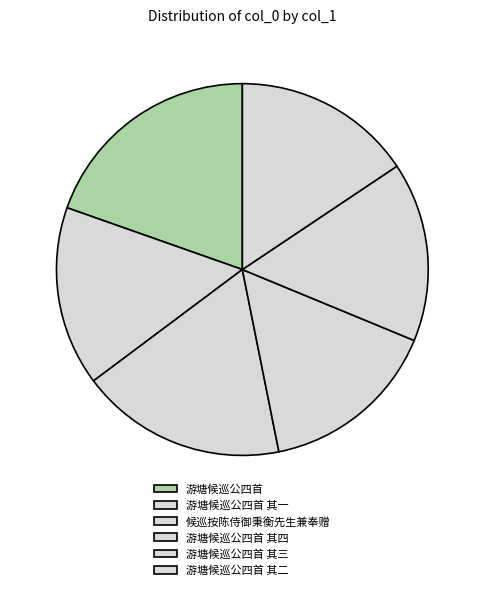

How many slices are in this pie chart?

6